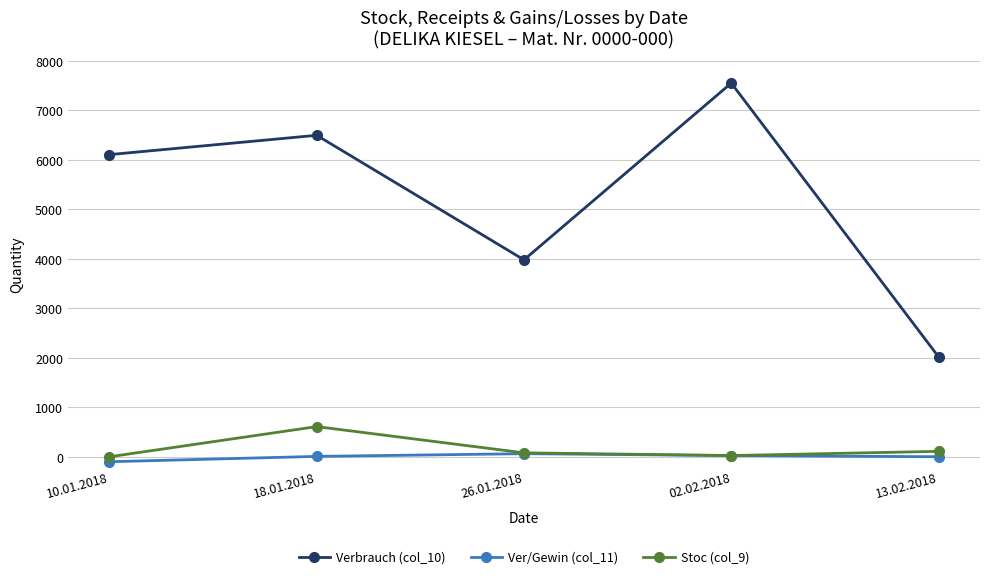

True or false: Ver/Gewin (col_11) and Verbrauch (col_10) intersect in this chart.

False